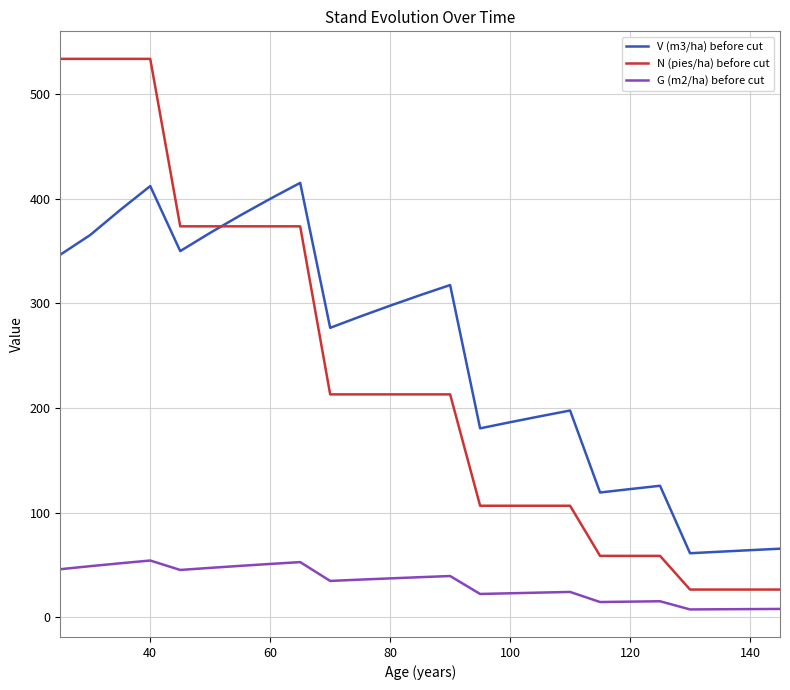

Which series has the widest spread of values?

N (pies/ha) before cut